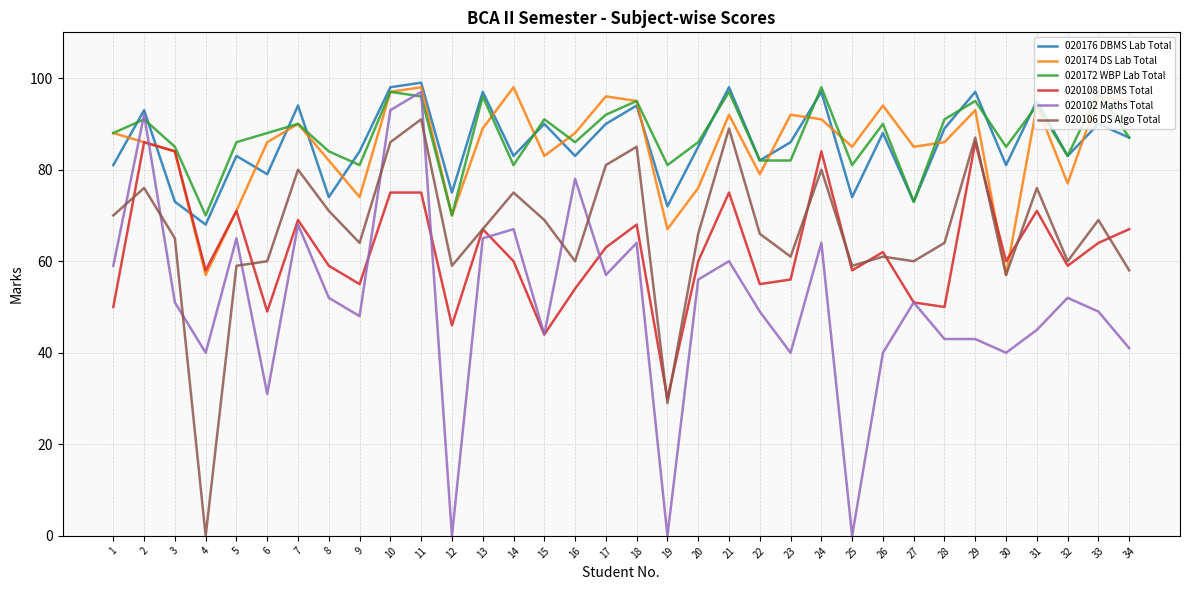

What are all the series names shown in the legend?

020176 DBMS Lab Total, 020174 DS Lab Total, 020172 WBP Lab Total, 020108 DBMS Total, 020102 Maths Total, 020106 DS Algo Total